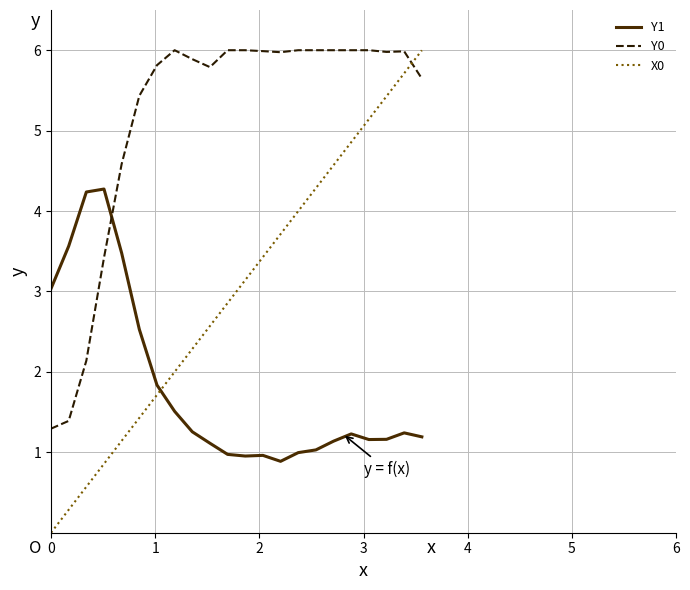

Count the number of data series in this chart.

3